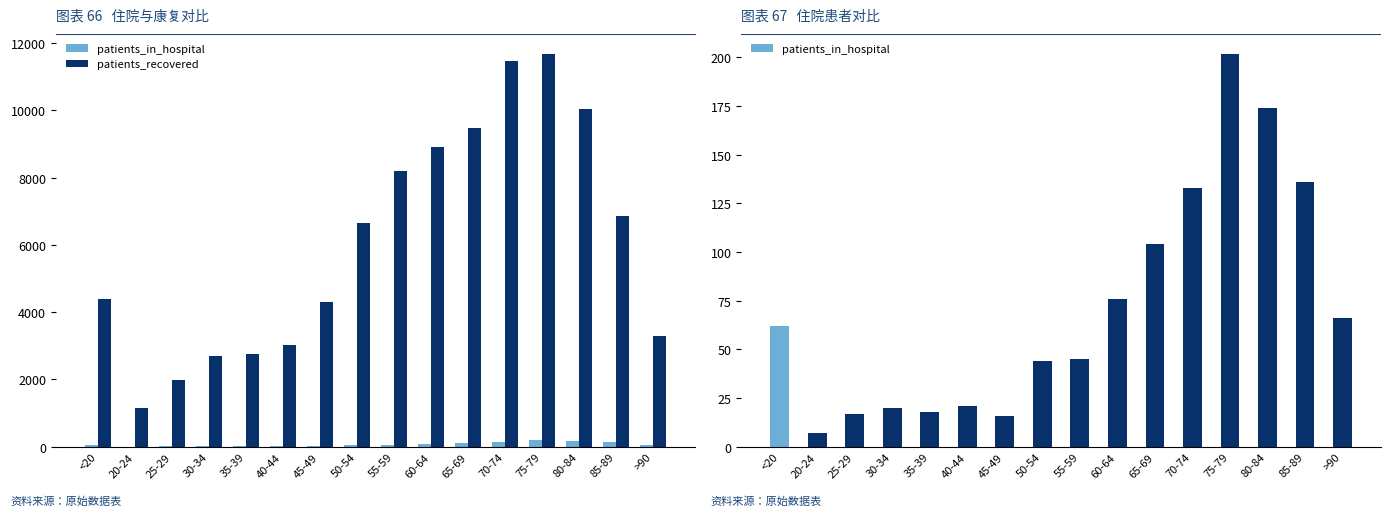

Does the chart contain stacked bars?

No